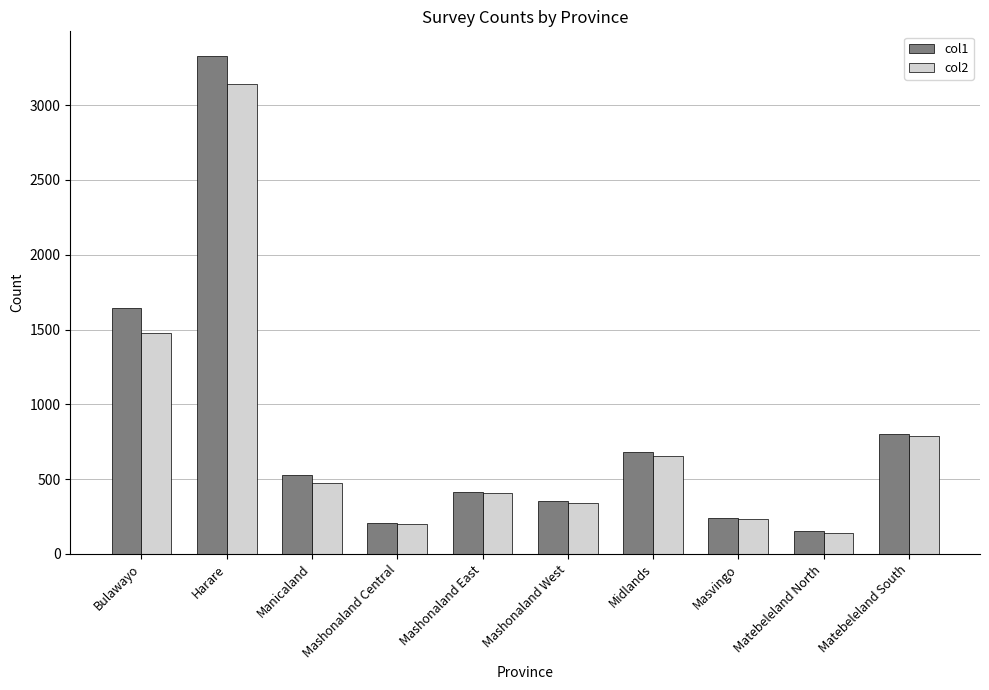

What is the difference between the highest and lowest values at Mashonaland East?

4